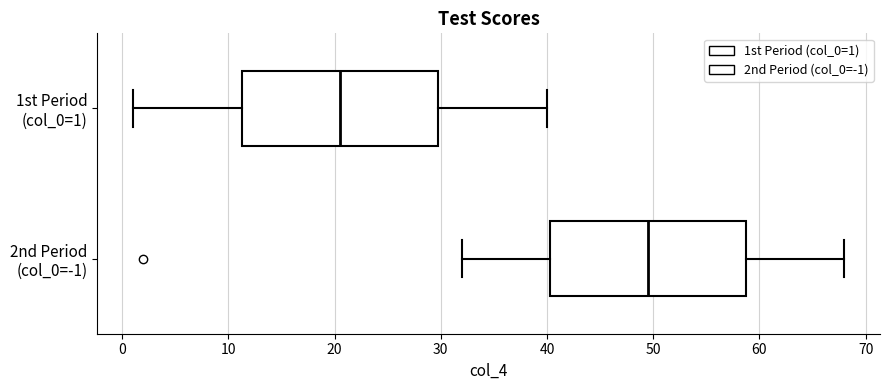

Which box's median line is the furthest to the right?

2nd Period (col_0=-1)